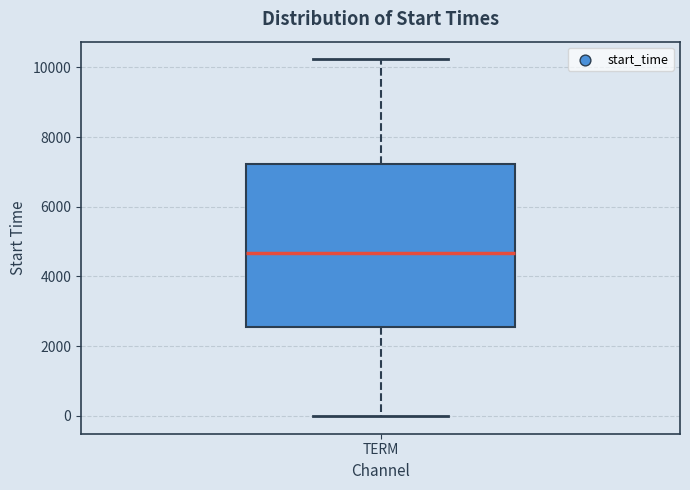

Transcribe this box plot: give where the median line is, the range the box spans, and where the two whiskers end, as read against the y-axis. The values are not printed on the chart, so give them approximately, as read against the axis.

median 4600, box 2600 to 7200, whiskers 0 to 10200